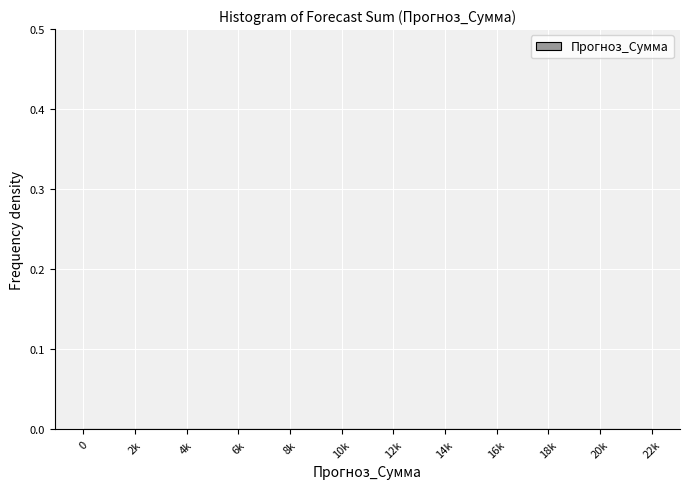

The value at 14k is 0.0. True or false?

True